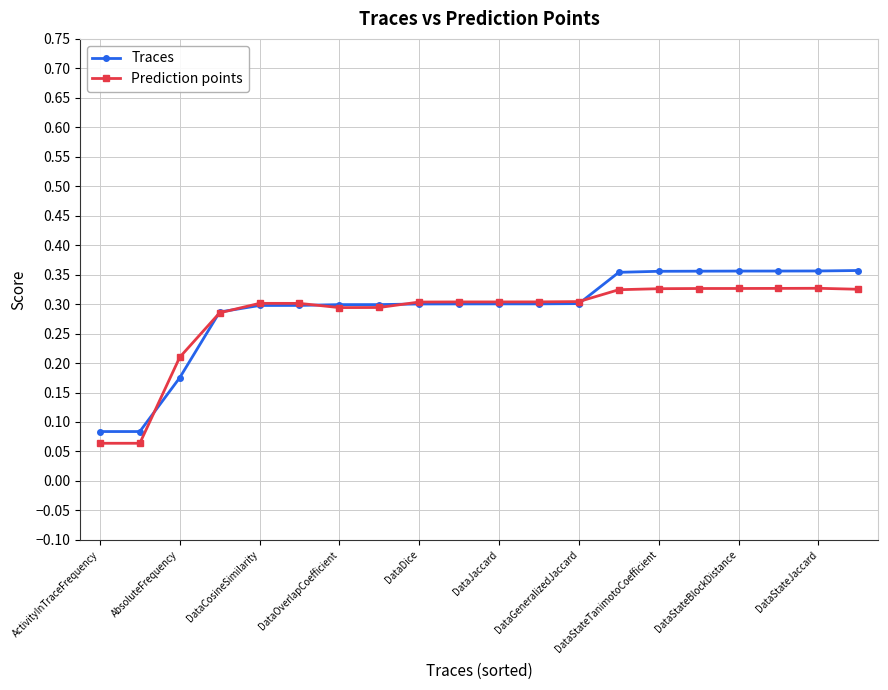

Which series has the largest range (max minus min)?

Traces